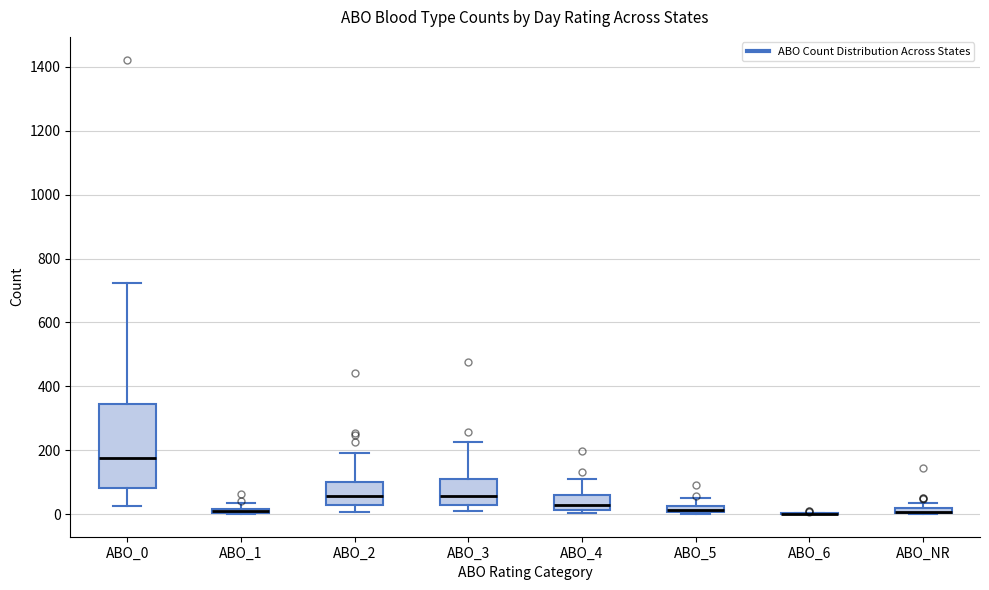

Comparing the boxes themselves (not the whiskers), which one is the tallest?

ABO_0